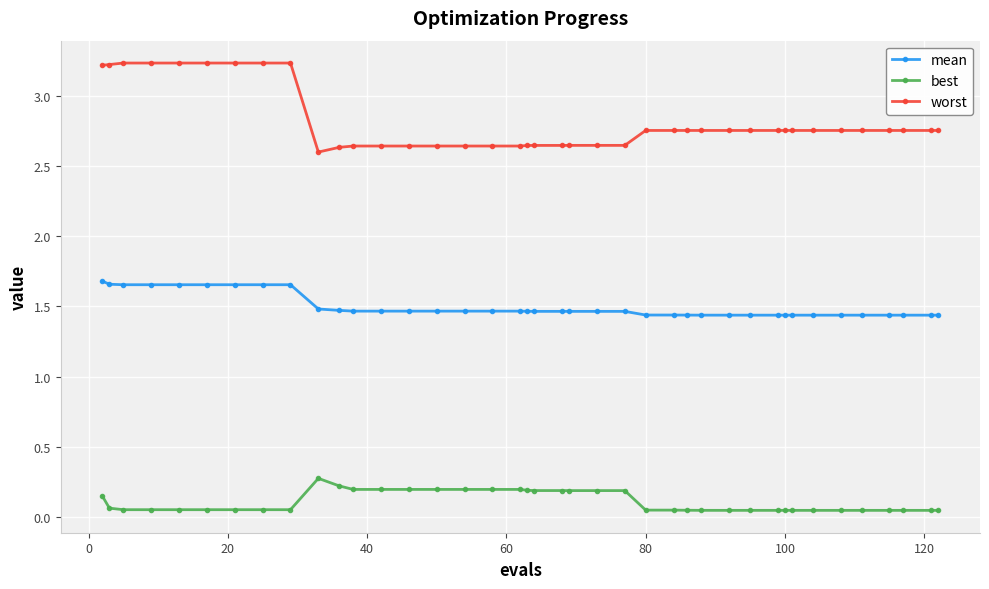

True or false: best and mean cross at least once.

False